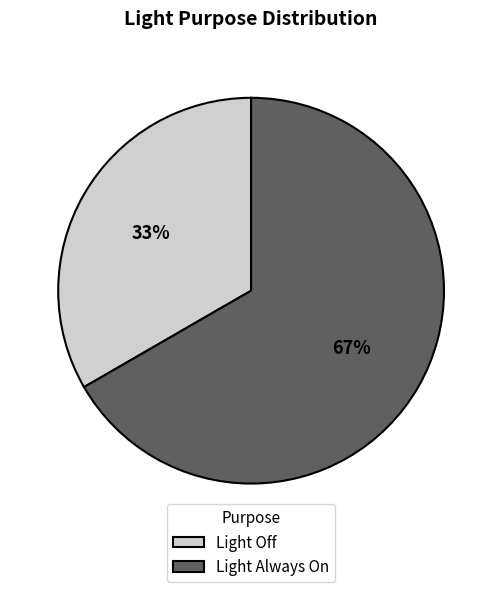

Count the number of slices in the pie.

2